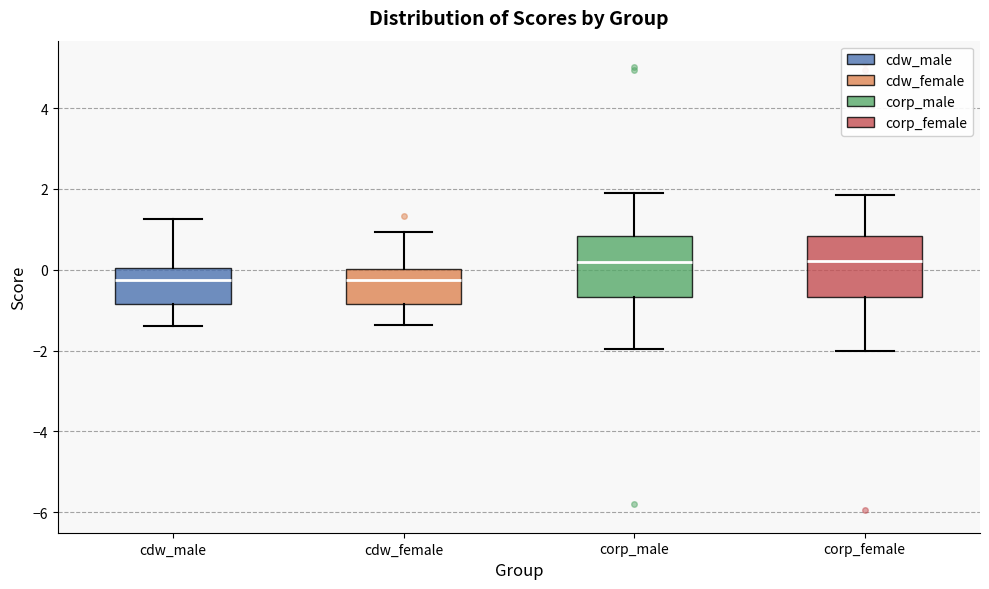

Reading left to right, transcribe this box plot: for each box, give where its median line is, the range the box spans, and where its two whiskers end, as read against the y-axis. The values are not printed on the chart, so give them approximately, as read against the axis.

cdw_male: median -0.2, box -0.8 to 0.0, whiskers -1.4 to 1.2
cdw_female: median -0.2, box -0.8 to 0.0, whiskers -1.4 to 1.0
corp_male: median 0.2, box -0.6 to 0.8, whiskers -2.0 to 2.0
corp_female: median 0.2, box -0.6 to 0.8, whiskers -2.0 to 1.8